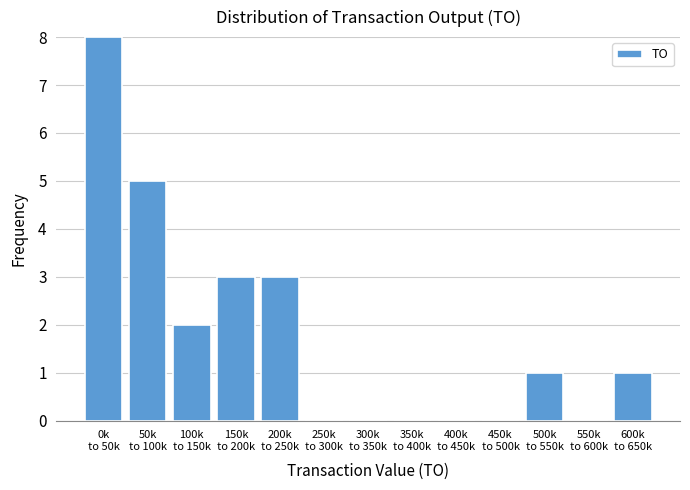

What is the greatest value displayed?

8